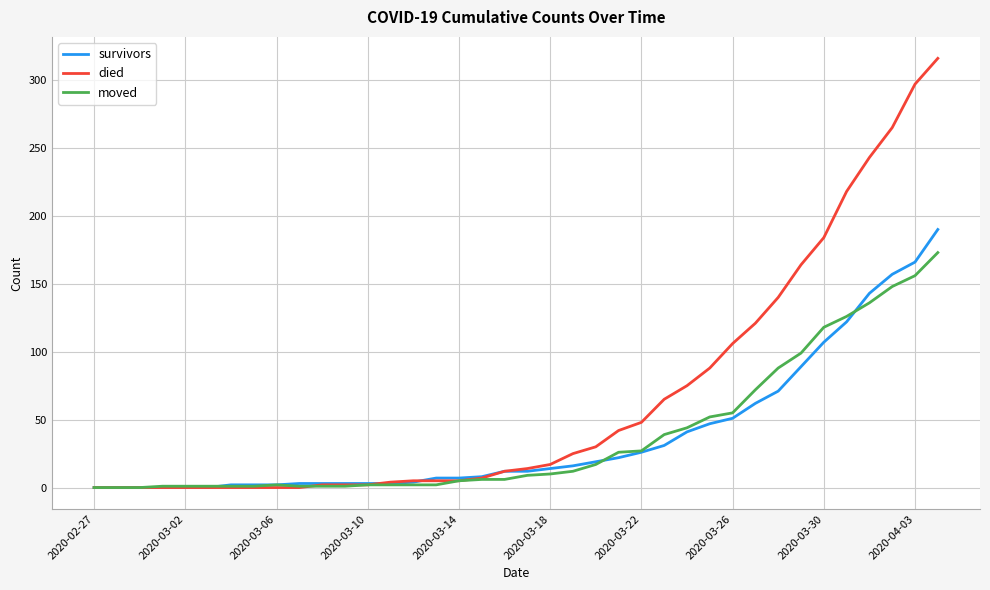

List the series in order of their peak value, lowest first.

moved, survivors, died